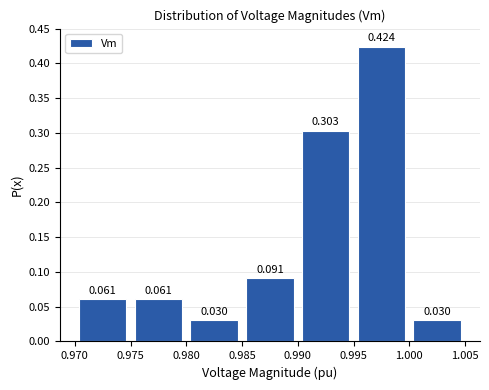

Reading left to right, list every bar in this chart as the range it spans on the x-axis followed by its height.

0.970 to 0.975: 0.061
0.975 to 0.980: 0.061
0.980 to 0.985: 0.030
0.985 to 0.990: 0.091
0.990 to 0.995: 0.303
0.995 to 1.000: 0.424
1.000 to 1.005: 0.030